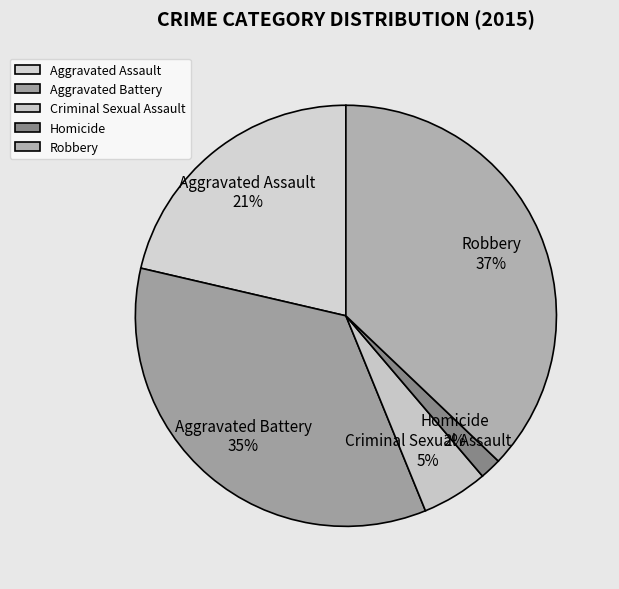

Which category has the smallest portion of the pie?

Homicide